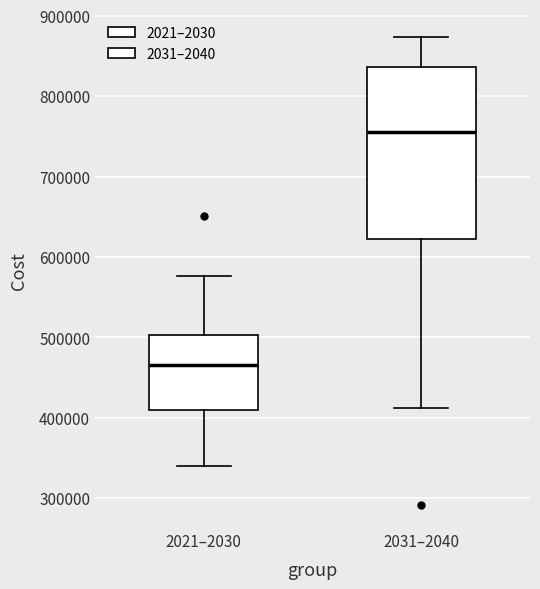

Comparing the boxes themselves (not the whiskers), which one is the tallest?

2031–2040